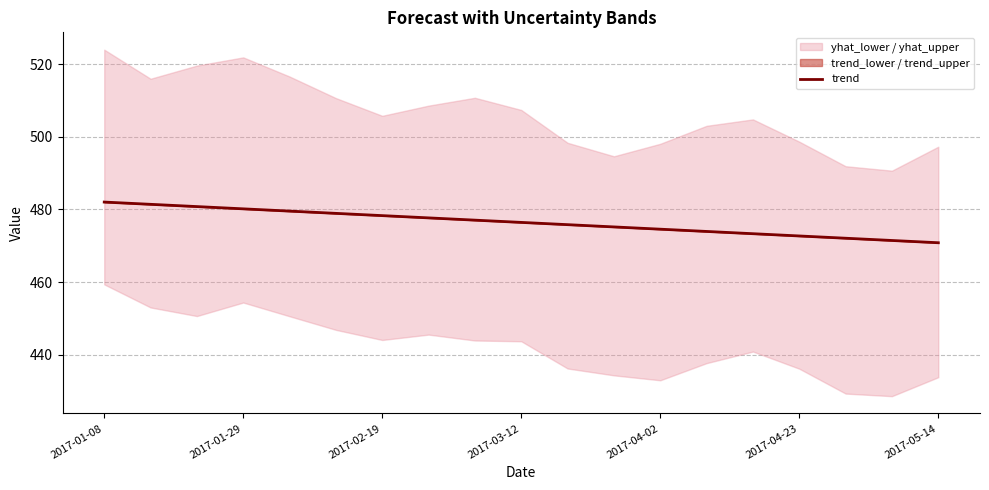

Is it true that the value at 2017-04-02 is 474.6?

True